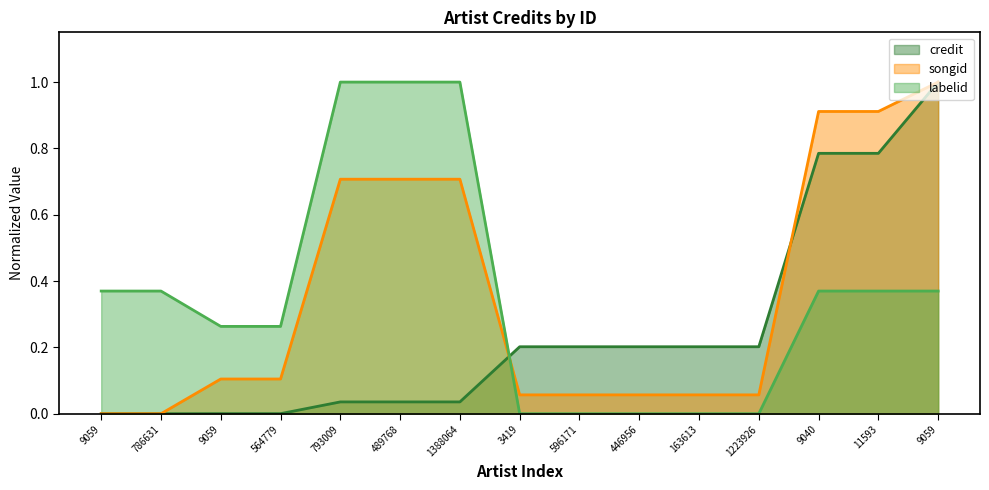

What is the sum of all credit values?

3.7